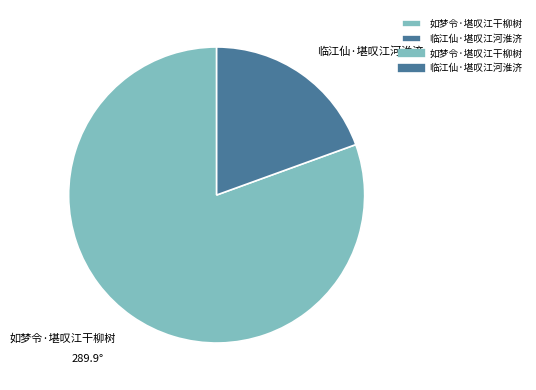

Is 如梦令·堪叹江干柳树 the majority of the pie?

Yes